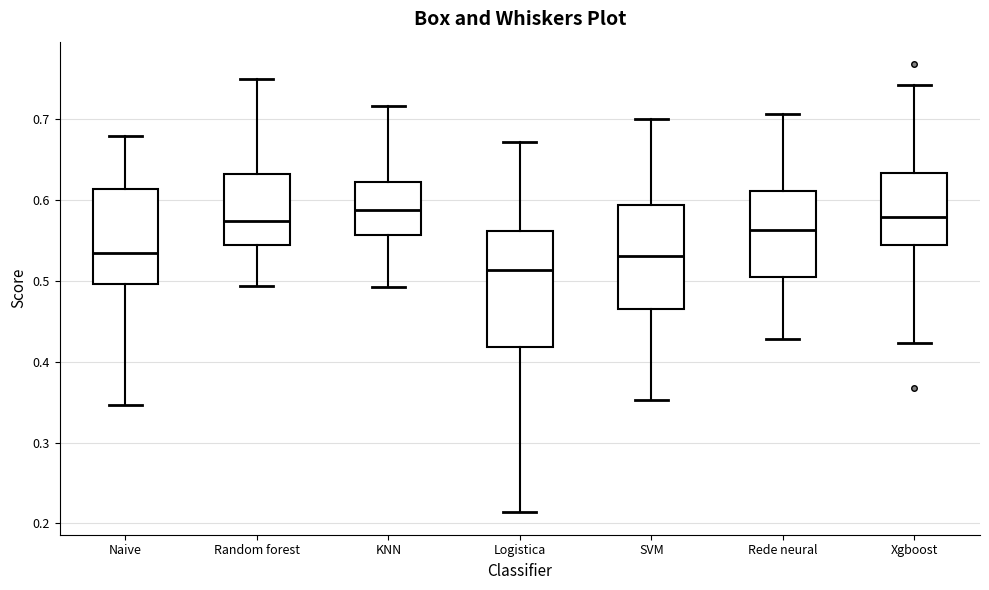

Which box is the tallest, from its lower edge to its upper edge?

Logistica